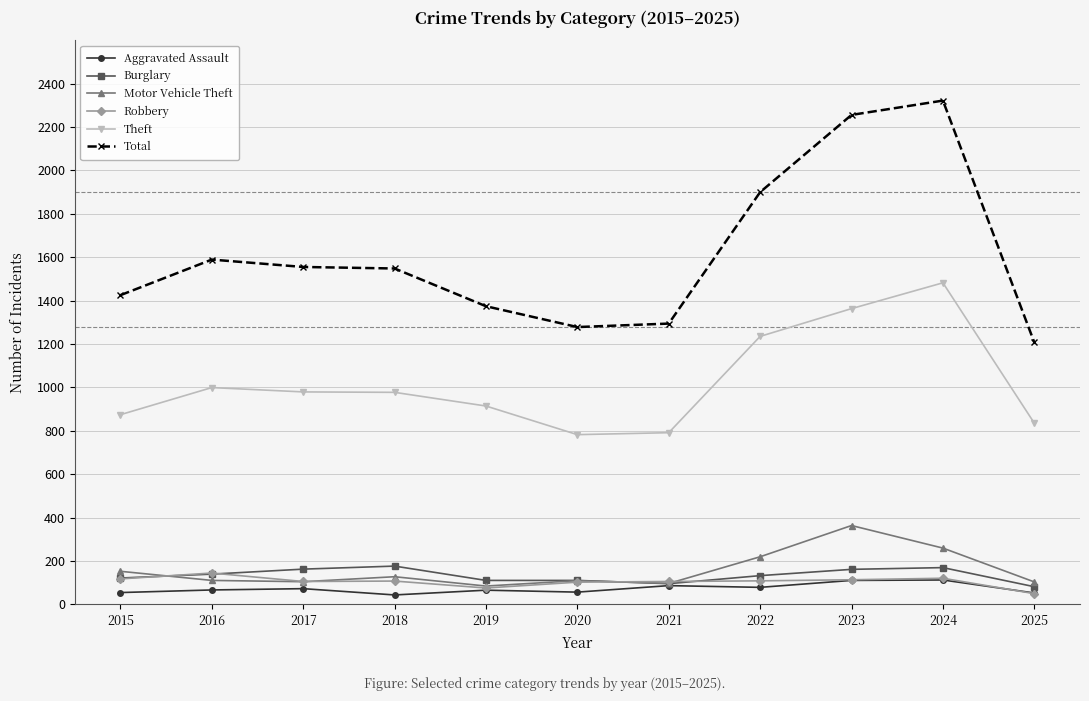

Between 2018 and 2022, which series saw the biggest shift?

Total